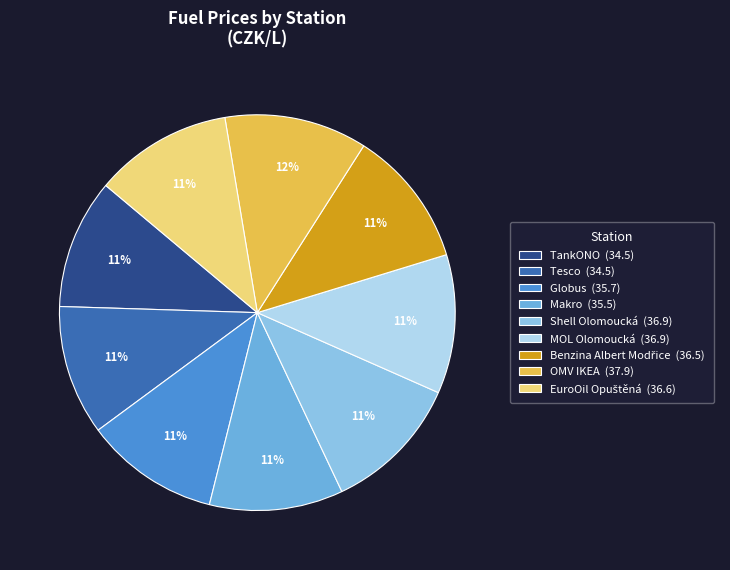

What is the smallest slice in the pie chart?

TankONO